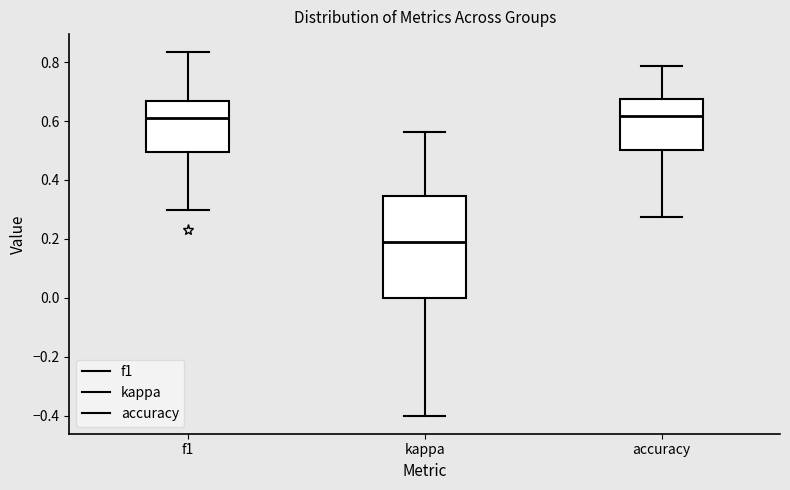

Reading left to right, transcribe this box plot: for each box, give where its median line is, the range the box spans, and where its two whiskers end, as read against the y-axis. The values are not printed on the chart, so give them approximately, as read against the axis.

f1: median 0.62, box 0.50 to 0.66, whiskers 0.30 to 0.84
kappa: median 0.20, box 0.00 to 0.34, whiskers -0.40 to 0.56
accuracy: median 0.62, box 0.50 to 0.68, whiskers 0.28 to 0.78